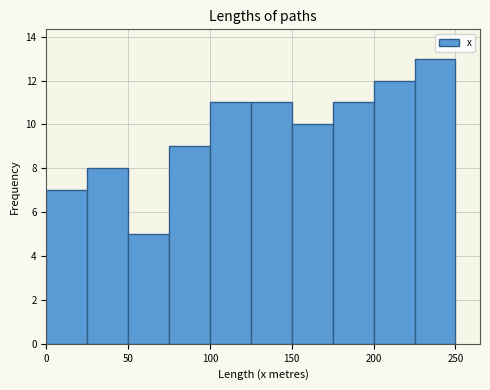

What is the height of the bar covering 225 to 250 on the x-axis? The values are not printed on the chart, so give them approximately, as read against the axis.

13